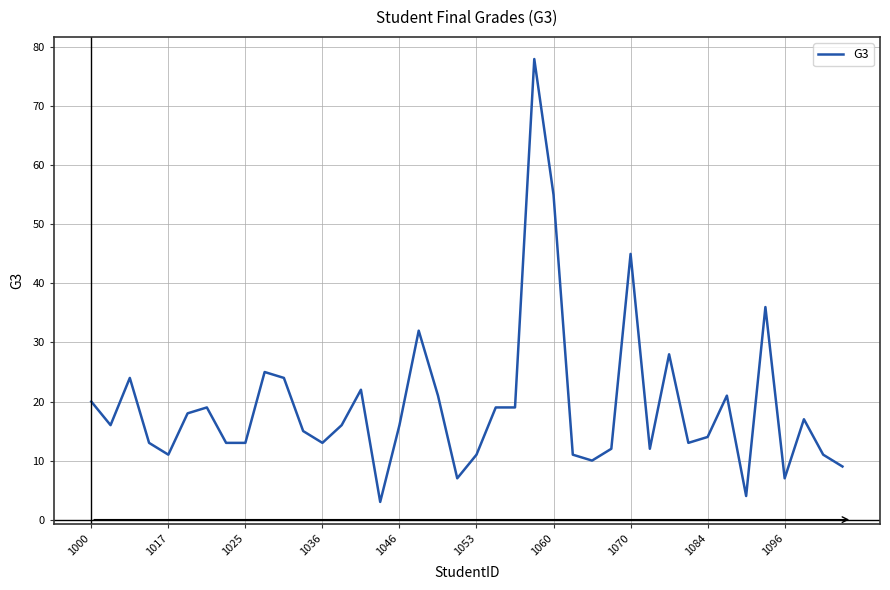

How many series are shown in this chart?

1